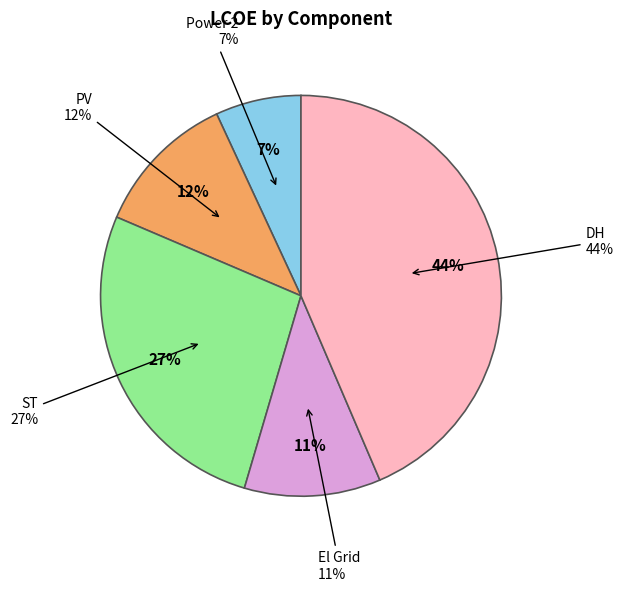

Is PV the majority of the pie?

No